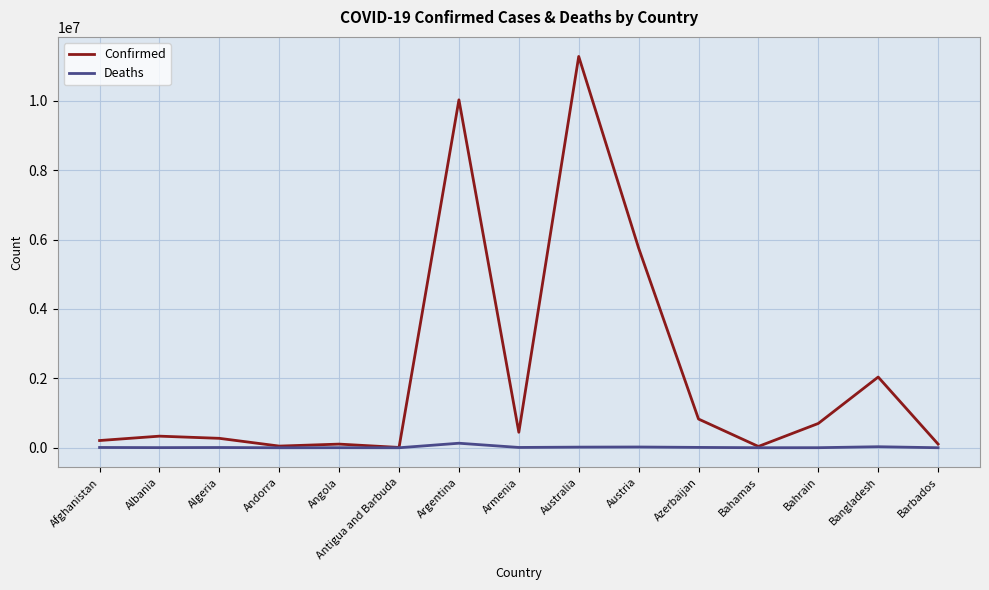

Is this an area chart (filled region under the line)?

No